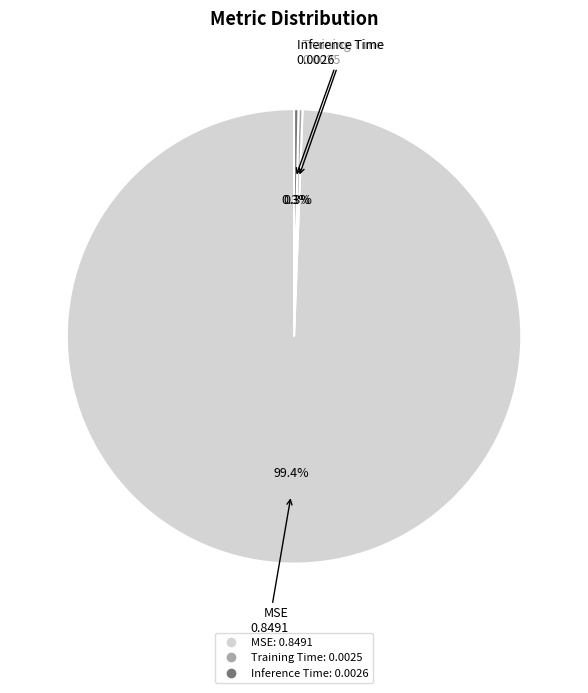

Which slice is the largest?

MSE